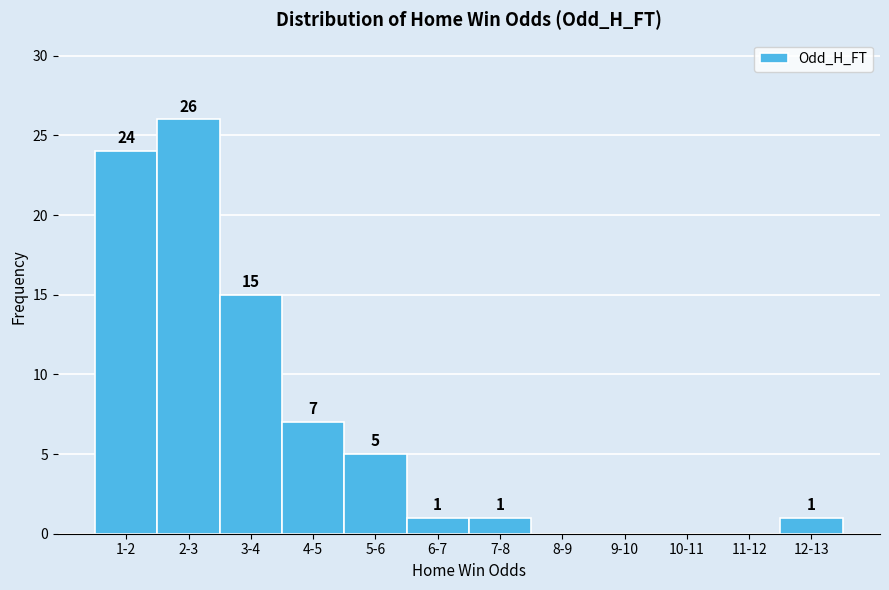

Reading left to right, what are all the values shown in this chart?

1-2=24	2-3=26	3-4=15	4-5=7	5-6=5	6-7=1	7-8=1	8-9=0	9-10=0	10-11=0	11-12=0	12-13=1